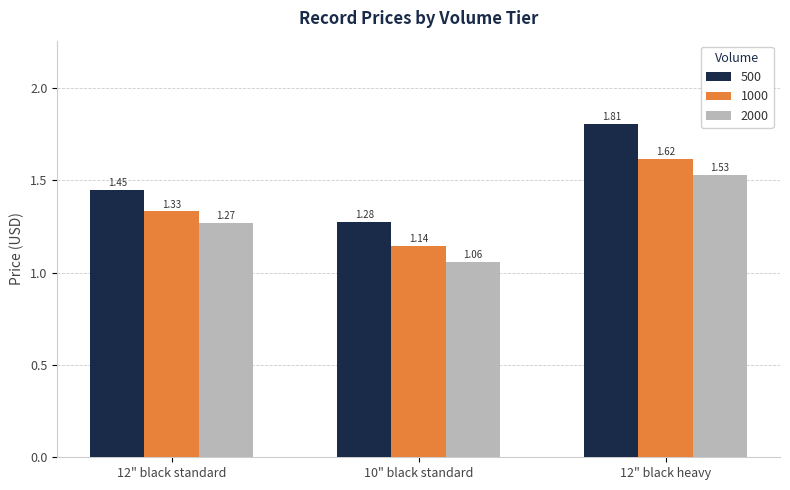

At 10" black standard, list the series in order from smallest to largest.

2000, 1000, 500